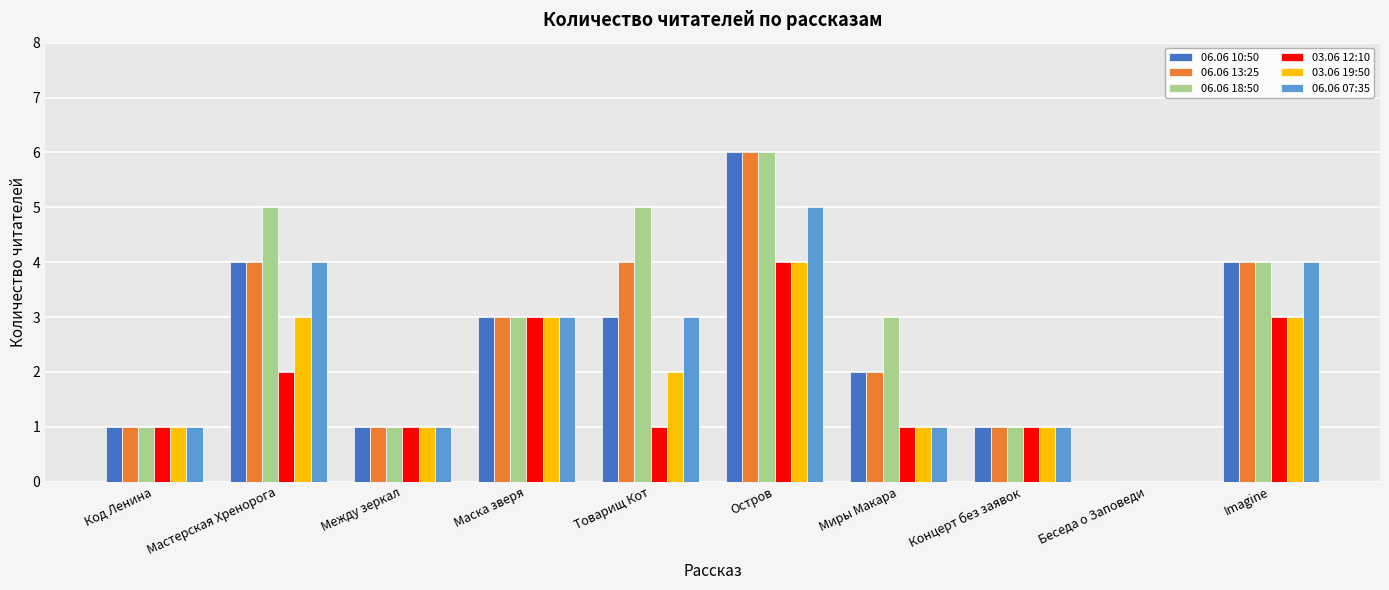

Reading right to left, what are all the values shown in this chart?

06.06 10:50: Imagine=4	Беседа о Заповеди=0	Концерт без заявок=1	Миры Макара=2	Остров=6	Товарищ Кот=3	Маска зверя=3	Между зеркал=1	Мастерская Хренорога=4	Код Ленина=1
06.06 13:25: Imagine=4	Беседа о Заповеди=0	Концерт без заявок=1	Миры Макара=2	Остров=6	Товарищ Кот=4	Маска зверя=3	Между зеркал=1	Мастерская Хренорога=4	Код Ленина=1
06.06 18:50: Imagine=4	Беседа о Заповеди=0	Концерт без заявок=1	Миры Макара=3	Остров=6	Товарищ Кот=5	Маска зверя=3	Между зеркал=1	Мастерская Хренорога=5	Код Ленина=1
03.06 12:10: Imagine=3	Беседа о Заповеди=0	Концерт без заявок=1	Миры Макара=1	Остров=4	Товарищ Кот=1	Маска зверя=3	Между зеркал=1	Мастерская Хренорога=2	Код Ленина=1
03.06 19:50: Imagine=3	Беседа о Заповеди=0	Концерт без заявок=1	Миры Макара=1	Остров=4	Товарищ Кот=2	Маска зверя=3	Между зеркал=1	Мастерская Хренорога=3	Код Ленина=1
06.06 07:35: Imagine=4	Беседа о Заповеди=0	Концерт без заявок=1	Миры Макара=1	Остров=5	Товарищ Кот=3	Маска зверя=3	Между зеркал=1	Мастерская Хренорога=4	Код Ленина=1